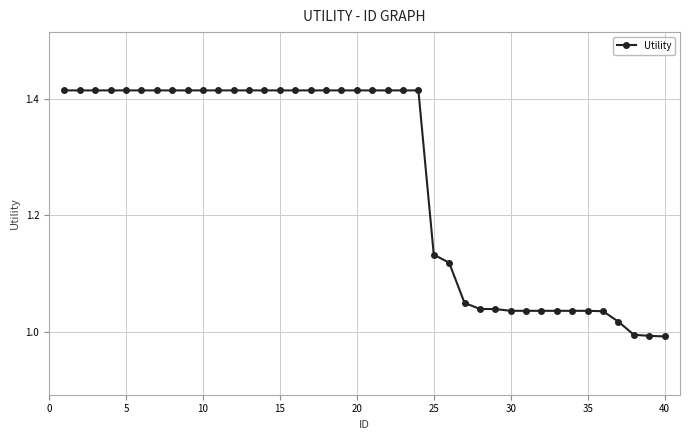

What is the average value?

1.3